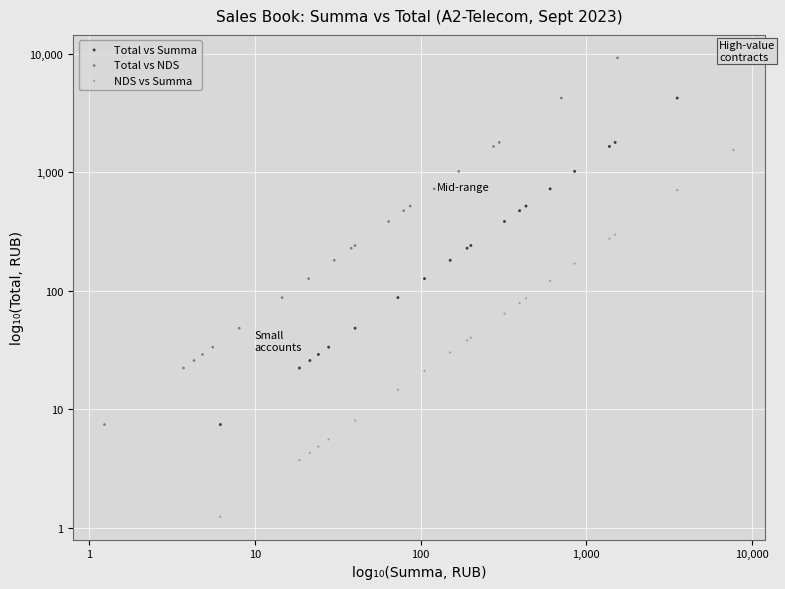

What are all the series names shown in the legend?

Total vs Summa, Total vs NDS, NDS vs Summa